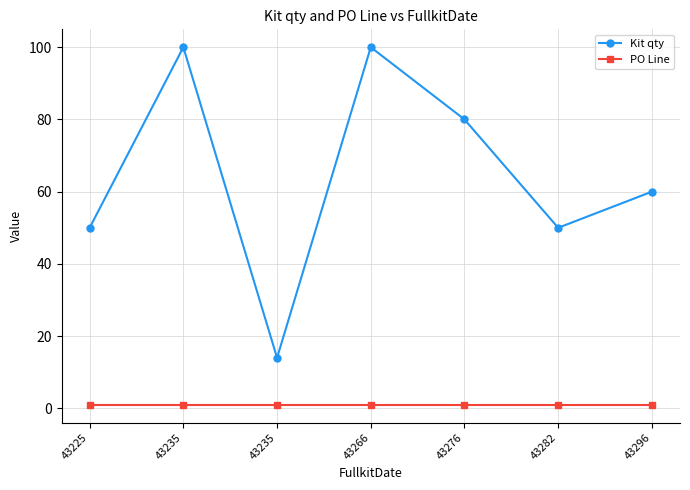

What is the total value across all series at 43276?

81